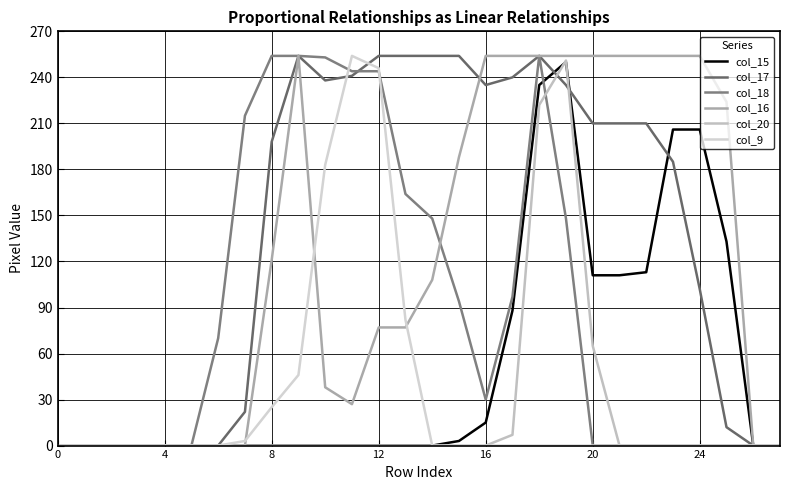

What is the sum of all col_20 values?

545